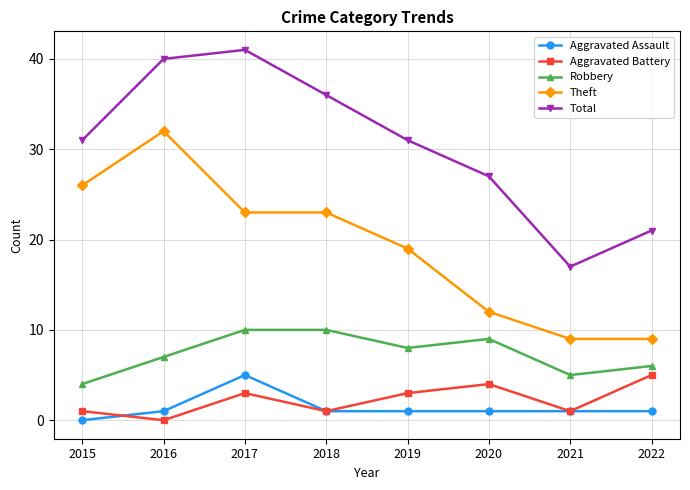

What are all the series names shown in the legend?

Aggravated Assault, Aggravated Battery, Robbery, Theft, Total